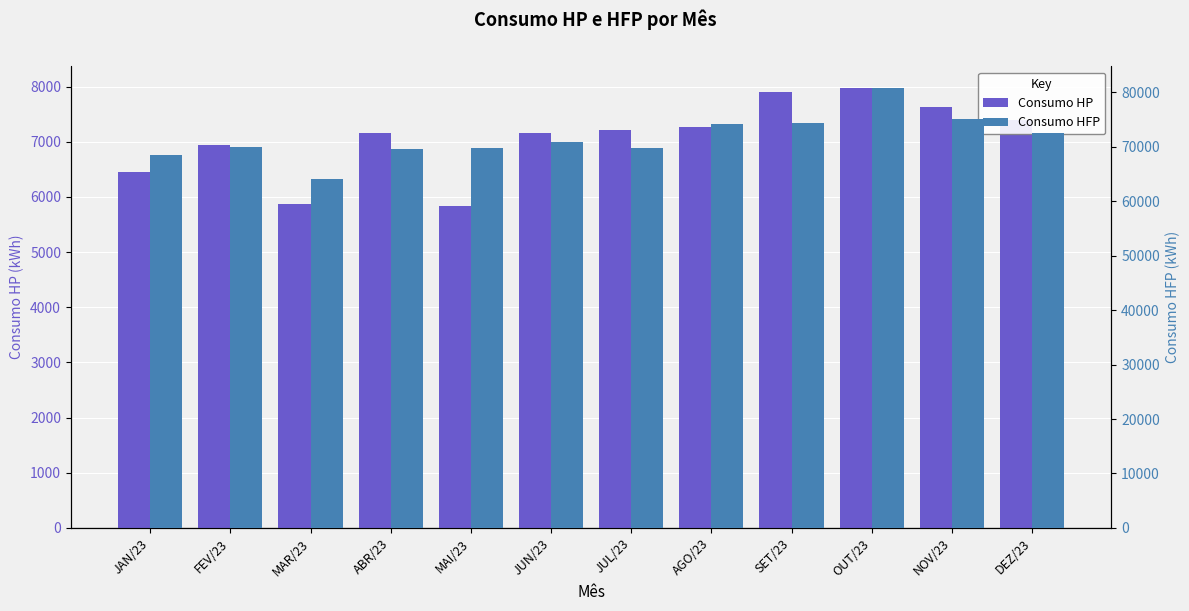

At how many categories does at least one series exceed 50519?

12